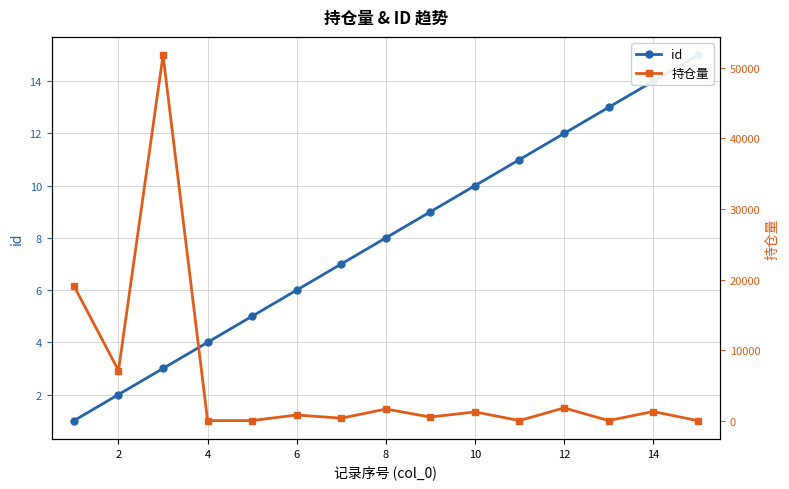

Is it true that 持仓量 equals 7100 at 2?

True